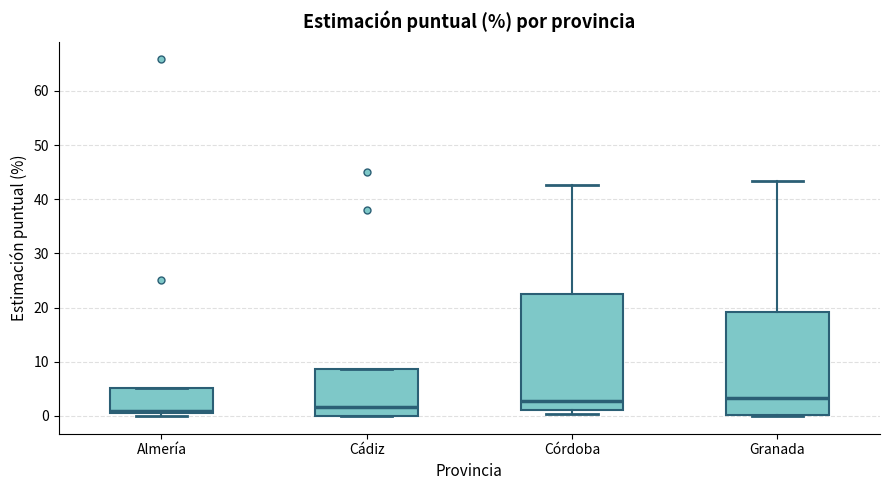

Where does the upper whisker of the box for Granada end on the y-axis? The values are not printed on the chart, so give them approximately, as read against the axis.

43